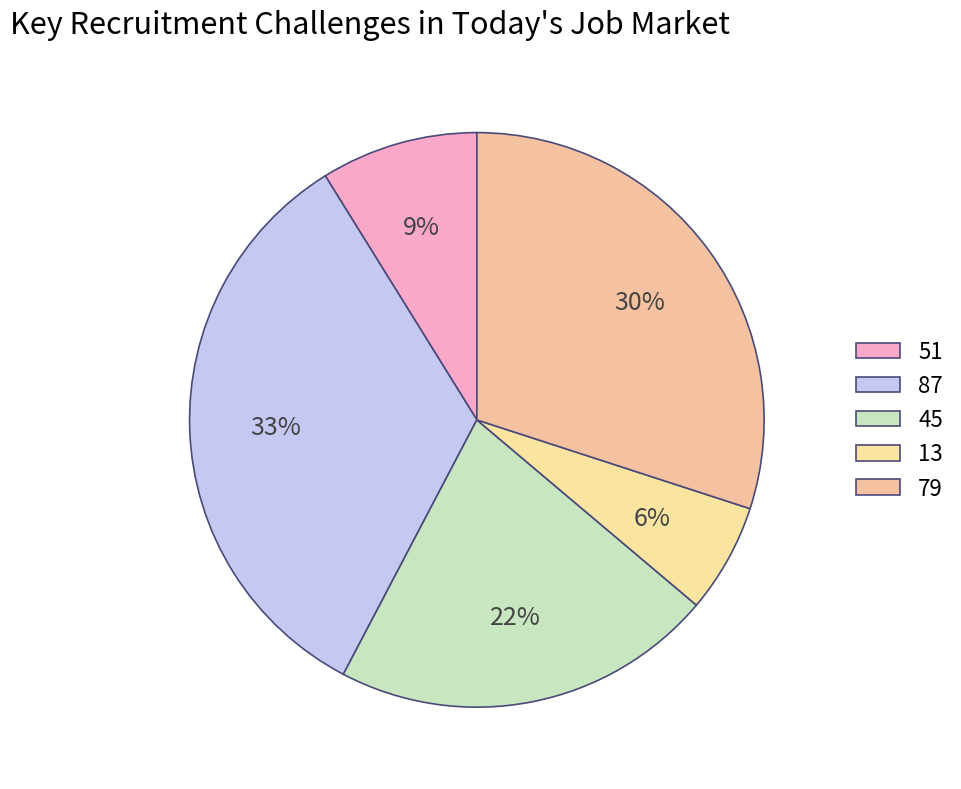

To the nearest percent, what portion does 87 represent?

33%